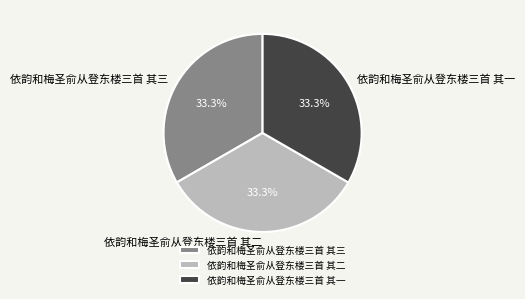

Does 依韵和梅圣俞从登东楼三首 其三 account for over 50% of the chart?

No